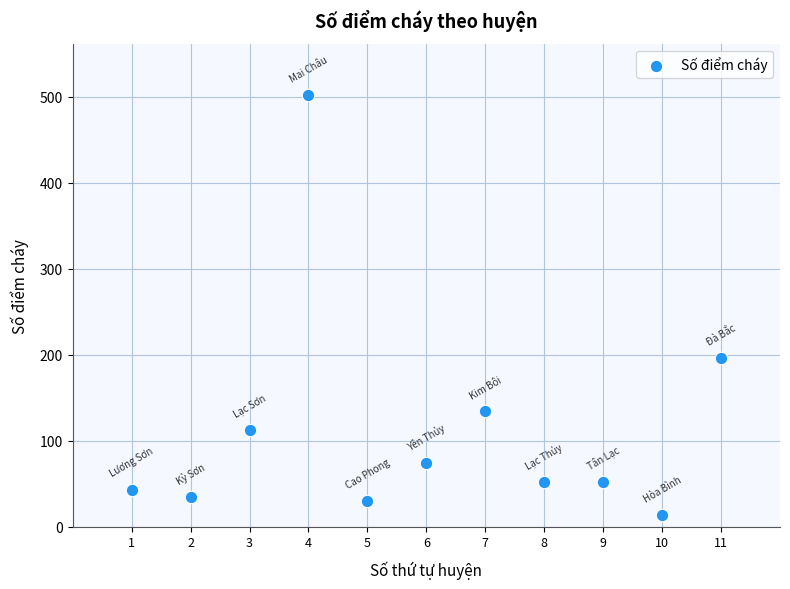

What is the range of Y values (max minus min)?

488